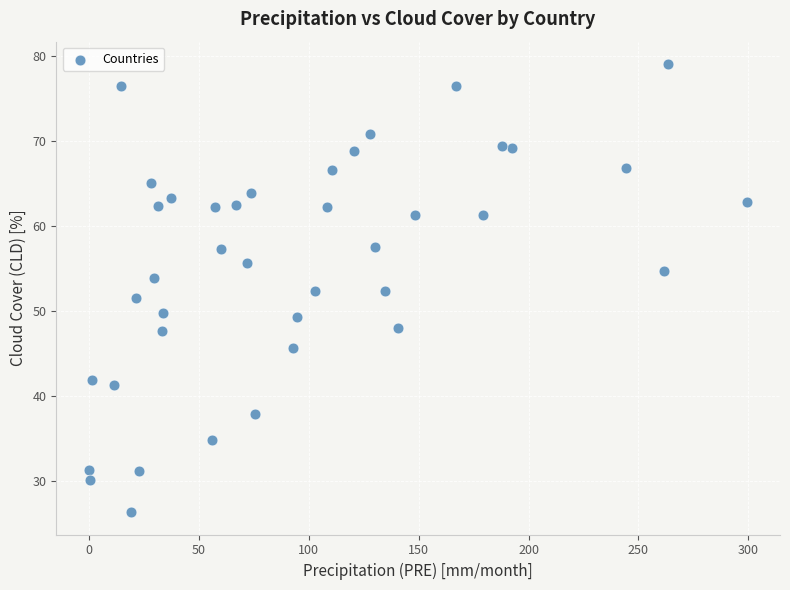

What is the range of X values (max minus min)?

299.5